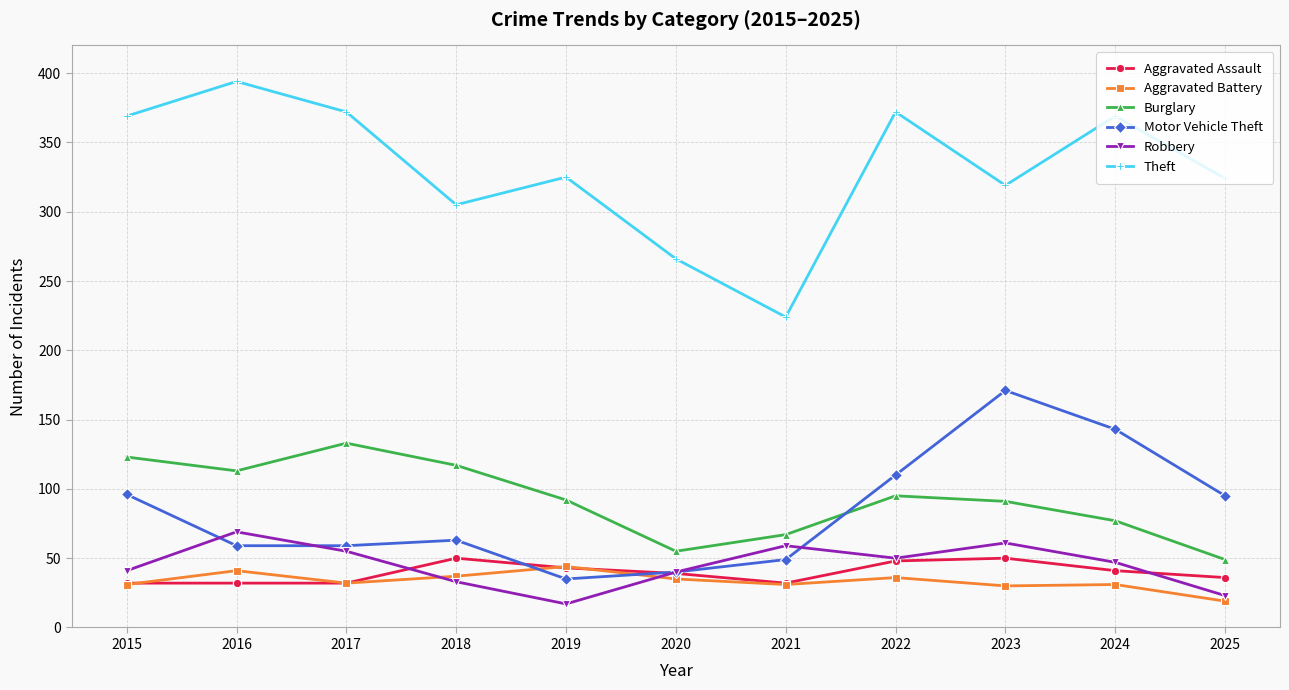

The Theft series shows 453 at 2023. True or false?

False